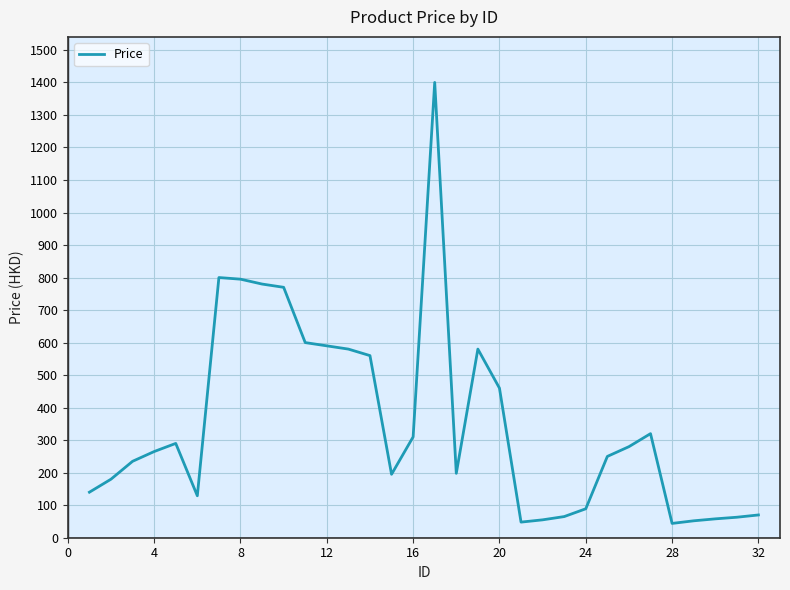

What is the greatest value displayed?

1400